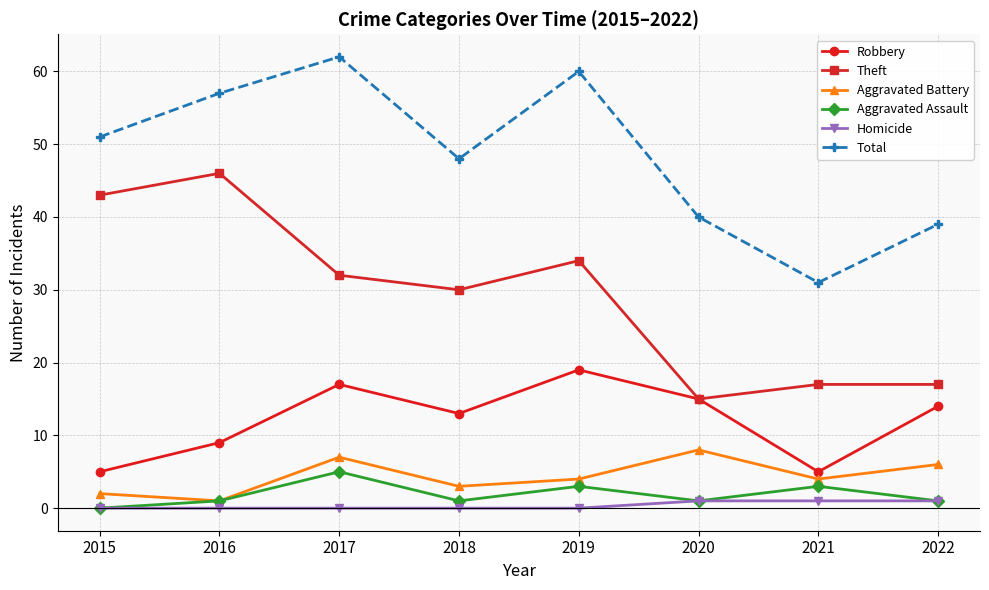

The value of Theft at 2016 is 46. True or false?

True